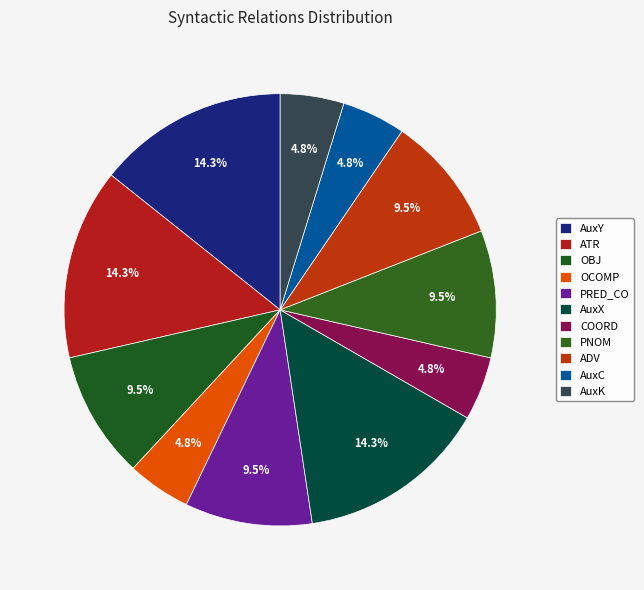

To the nearest percent, what is the combined percentage of PRED_CO and OBJ?

19%